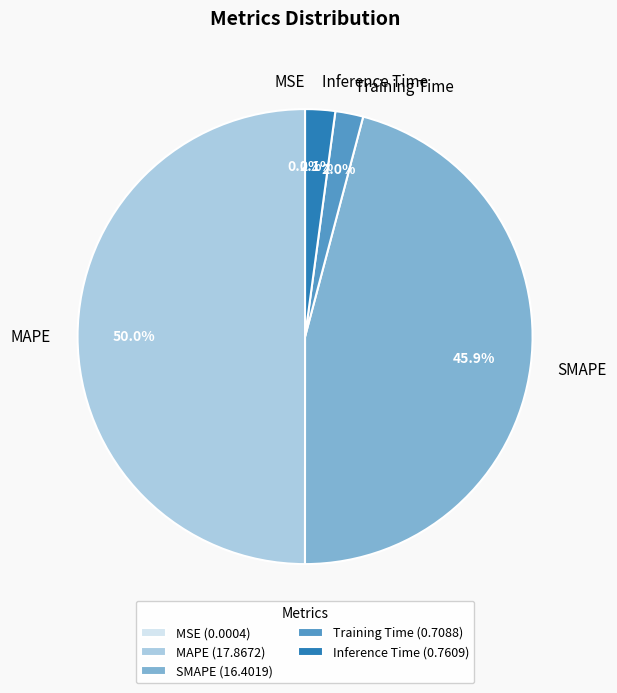

What percentage is NOT represented by Inference Time?

97.9%